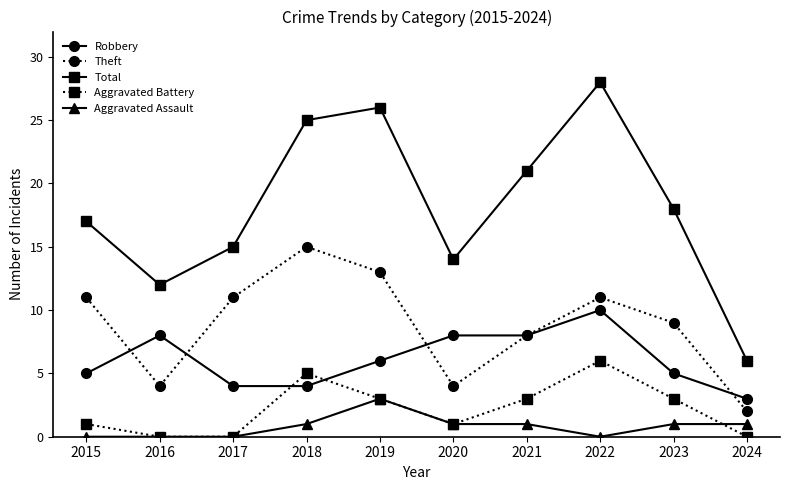

What is the greatest value displayed?

28